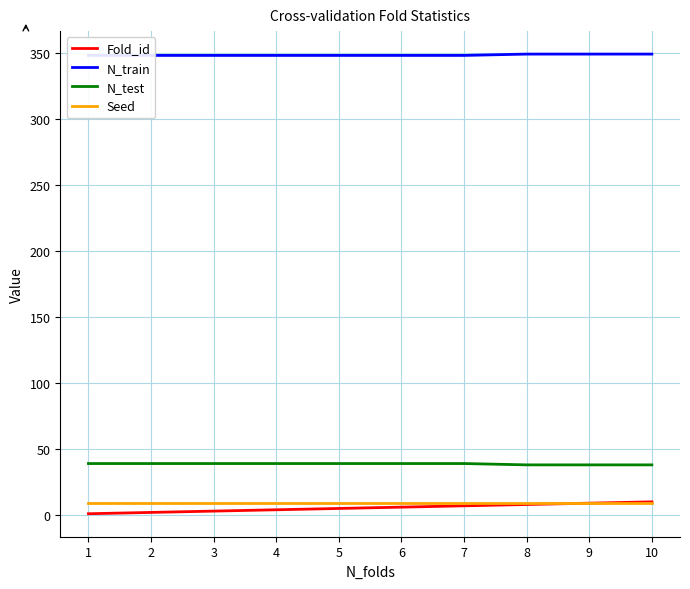

What is the minimum value shown in the chart?

1